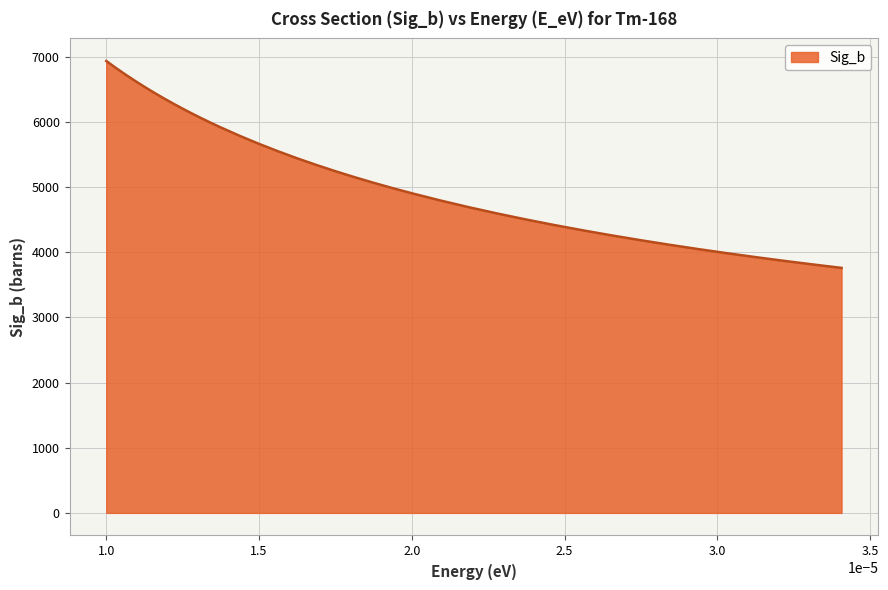

What is the difference between the maximum and minimum values?

3176.3